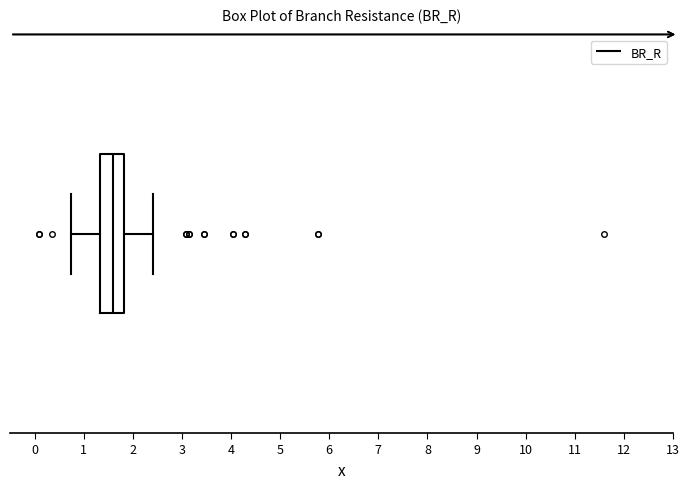

Transcribe this box plot: give where the median line is, the range the box spans, and where the two whiskers end, as read against the x-axis. The values are not printed on the chart, so give them approximately, as read against the axis.

median 1.6, box 1.3 to 1.8, whiskers 0.8 to 2.4